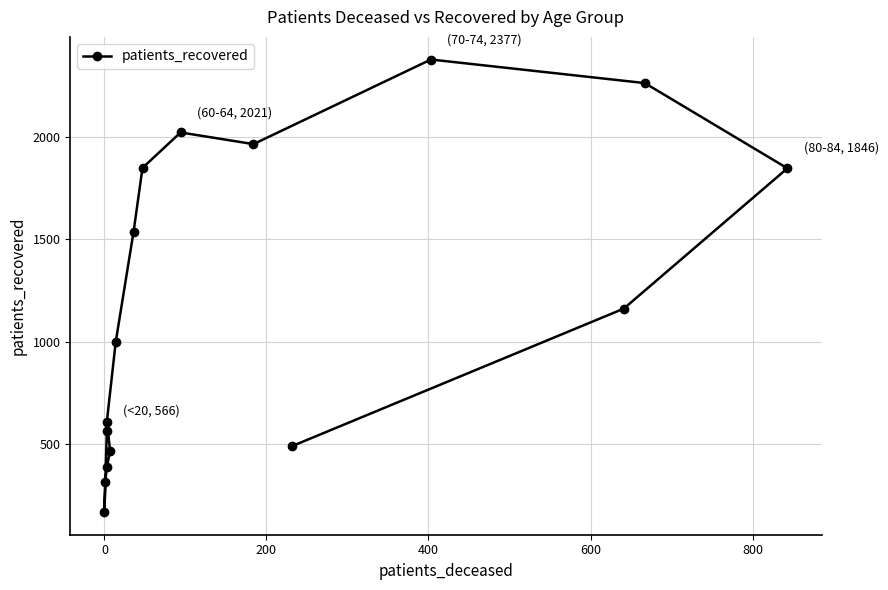

True or false: the data has more than 2 interior local peaks.

False